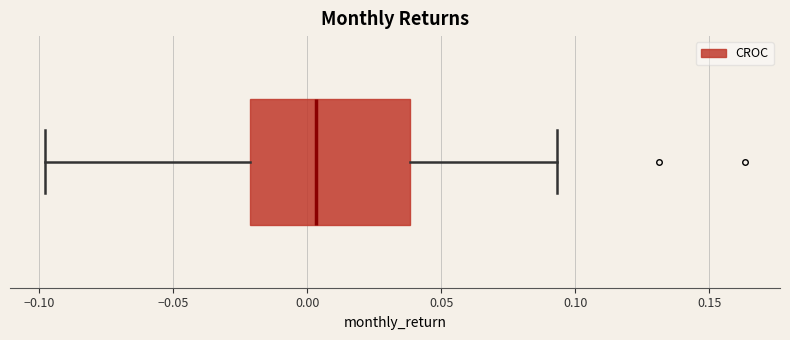

Read this box plot against the x-axis: the position of the median line, the range covered by the box, and the ends of both whiskers. The values are not printed on the chart, so give them approximately, as read against the axis.

median 0.005, box -0.020 to 0.040, whiskers -0.100 to 0.095